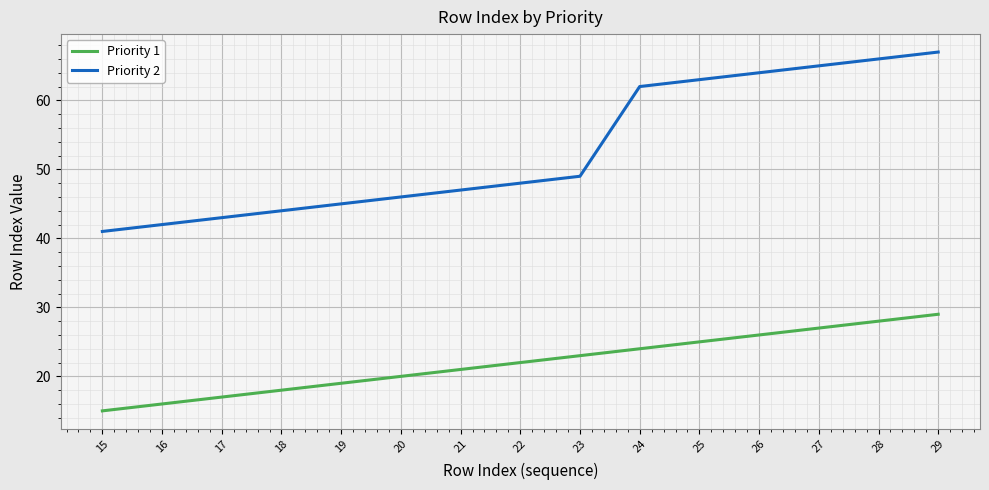

Does the chart have visible grid lines?

Yes